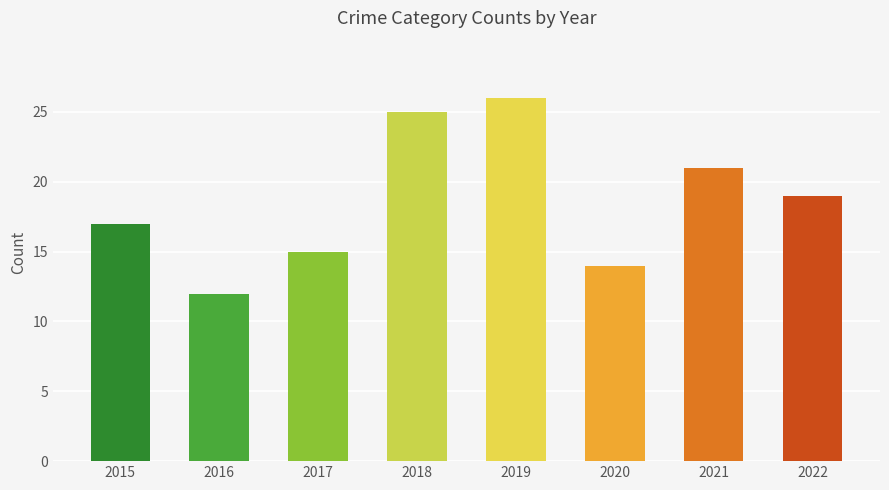

Which label corresponds to the largest value in the chart?

2019